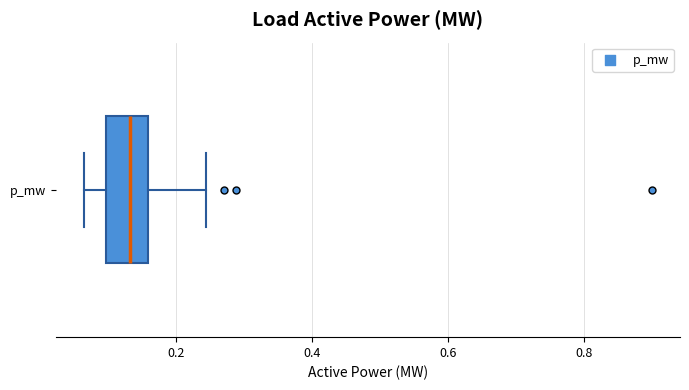

Transcribe this box plot: give where the median line is, the range the box spans, and where the two whiskers end, as read against the x-axis. The values are not printed on the chart, so give them approximately, as read against the axis.

median 0.14, box 0.10 to 0.16, whiskers 0.06 to 0.24